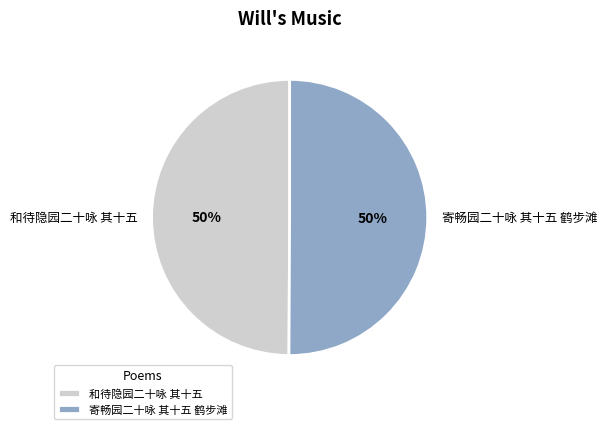

To the nearest percent, what is the average slice percentage?

50%